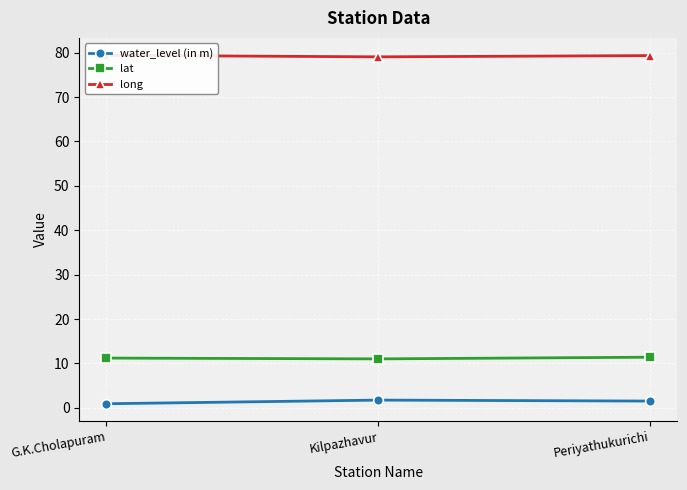

What is the value of the lat point at the 1st from the left?

11.2